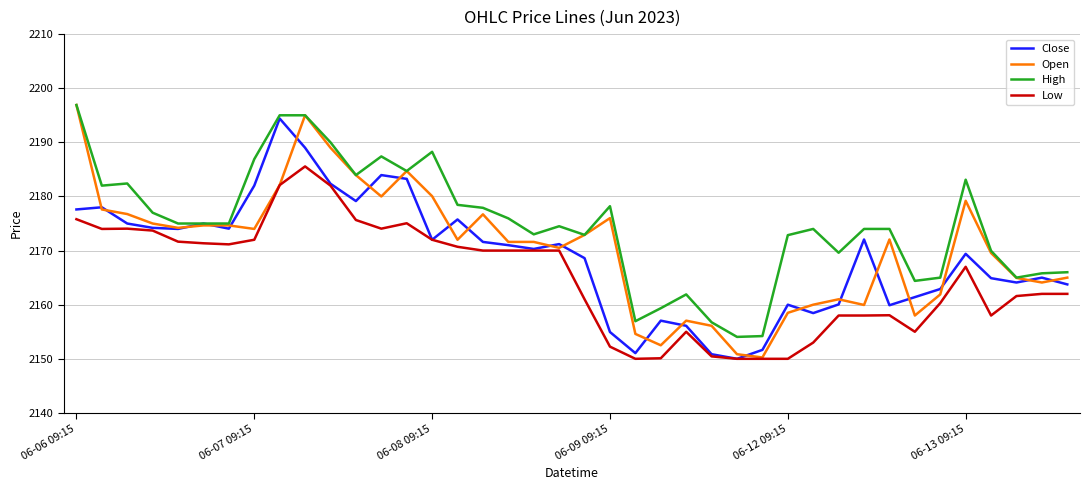

True or false: High and Low intersect in this chart.

False